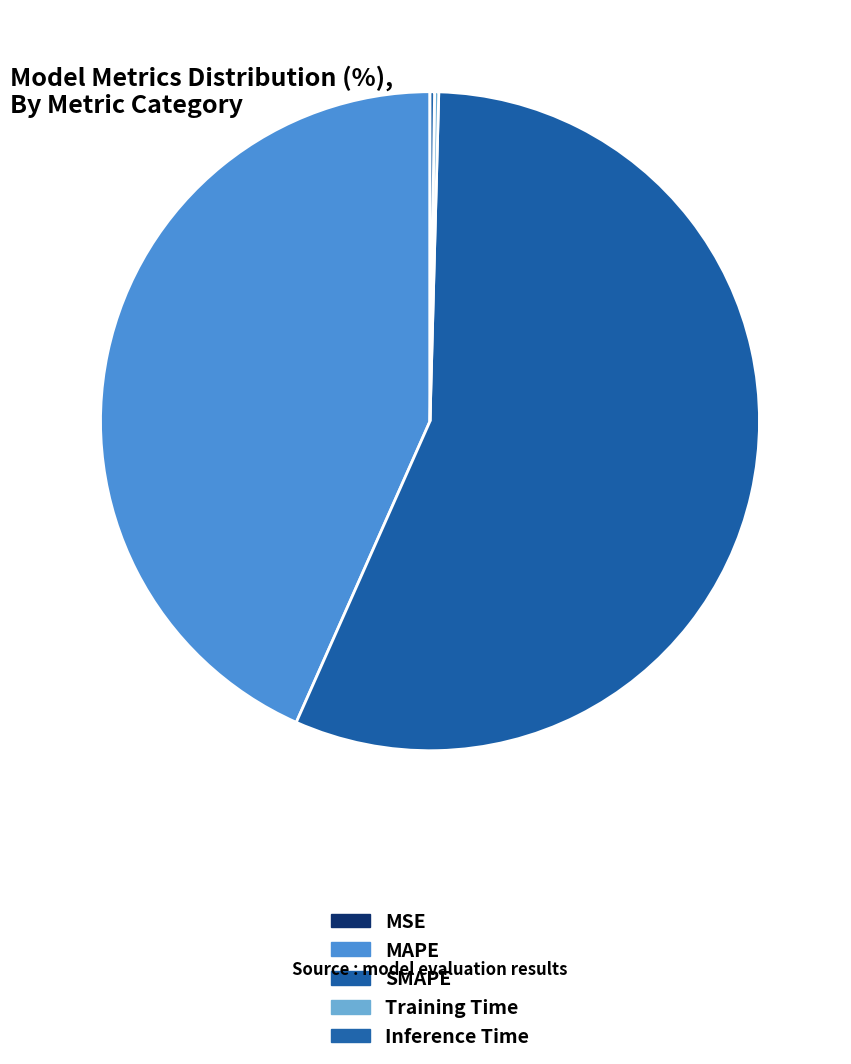

Count the number of slices in the pie.

5